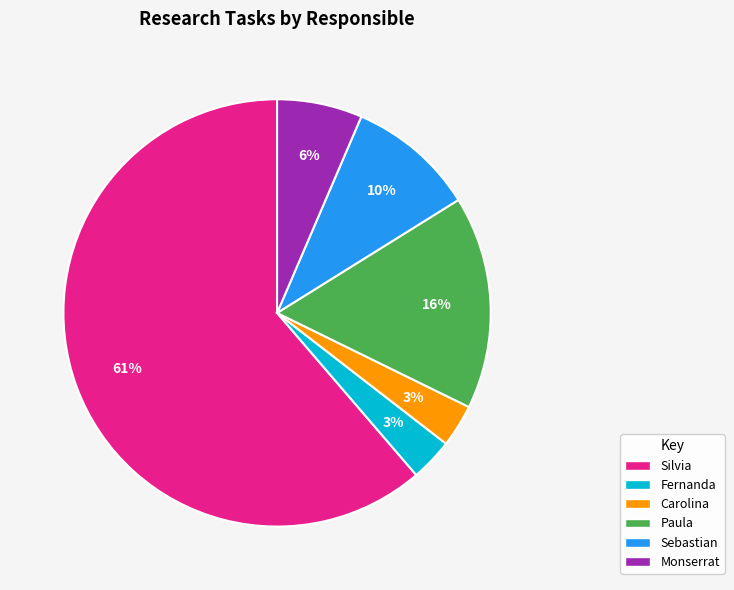

What percentage is the Carolina slice, to the nearest percent?

3%